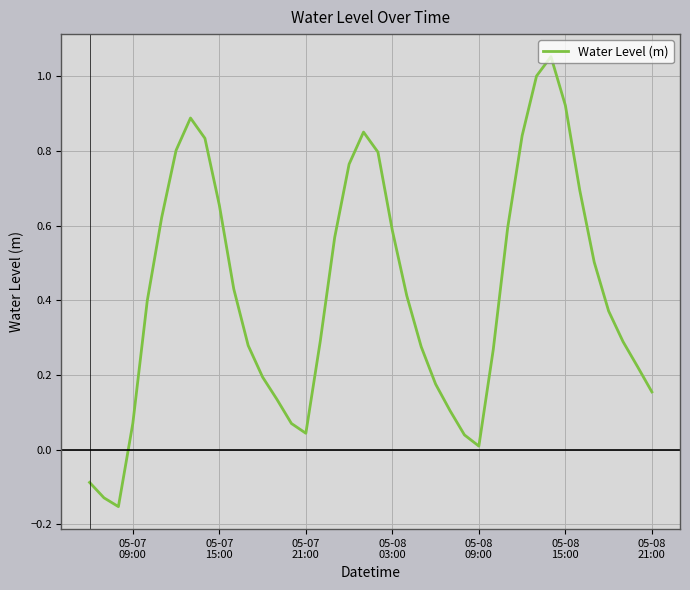

What is the difference between the maximum and minimum values?

1.2